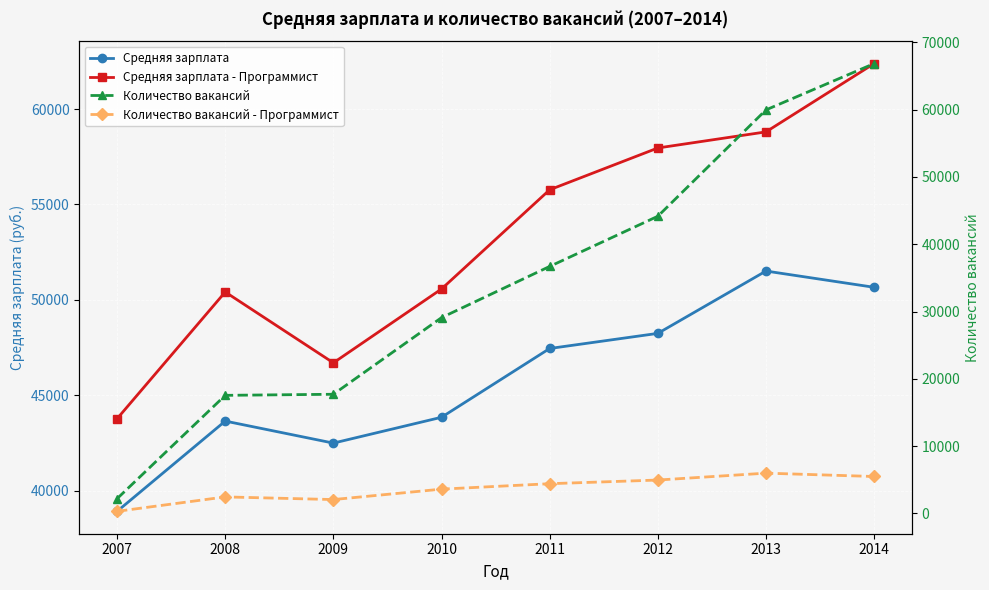

Which label corresponds to the largest value in the chart?

2014